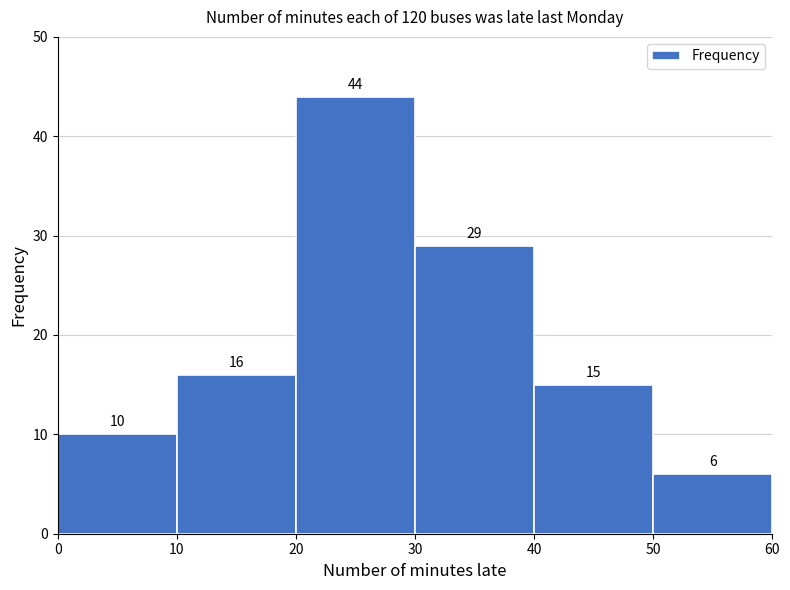

Reading left to right, list every bar in this chart as the range it spans on the x-axis followed by its height.

0 to 10: 10
10 to 20: 16
20 to 30: 44
30 to 40: 29
40 to 50: 15
50 to 60: 6